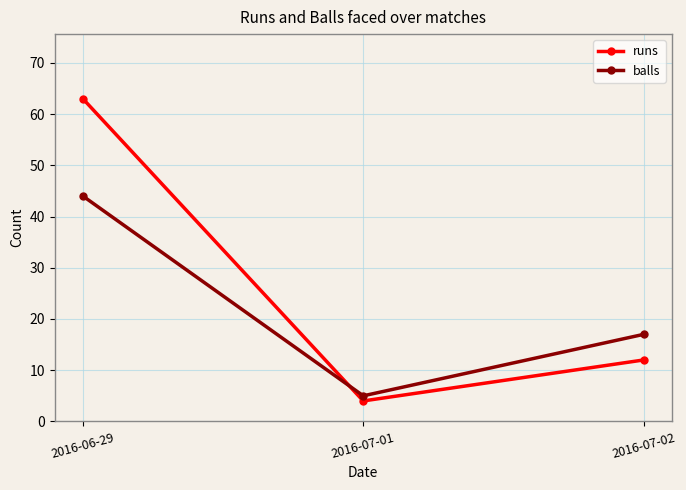

At how many categories does at least one series exceed 23?

1